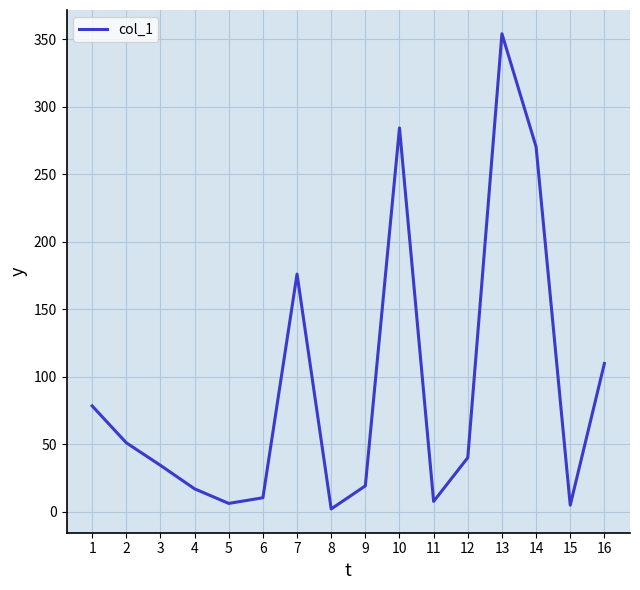

How many lines are shown in the chart?

1